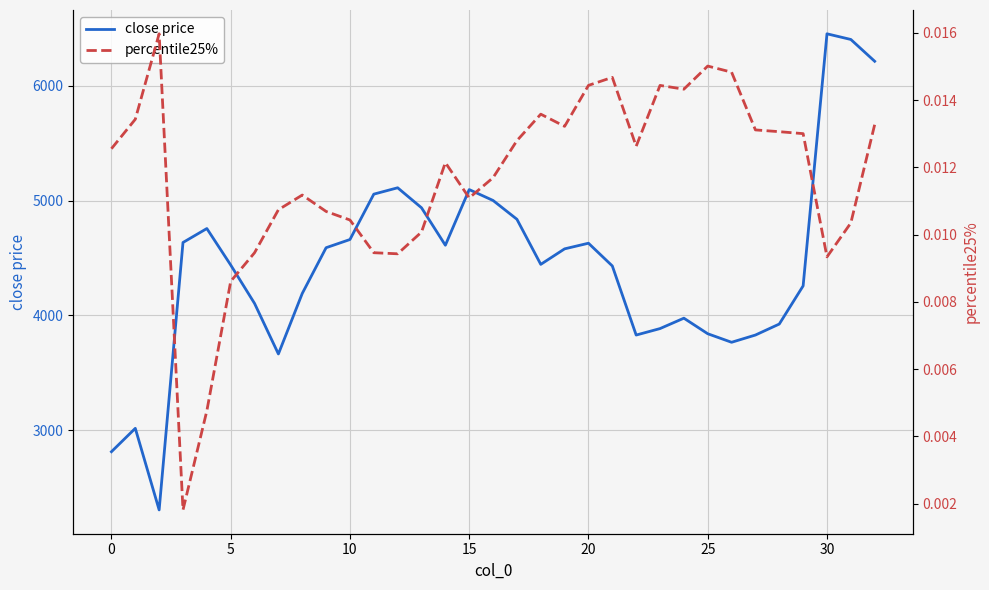

What is the spread (max minus min) of values at 21?

4430.5